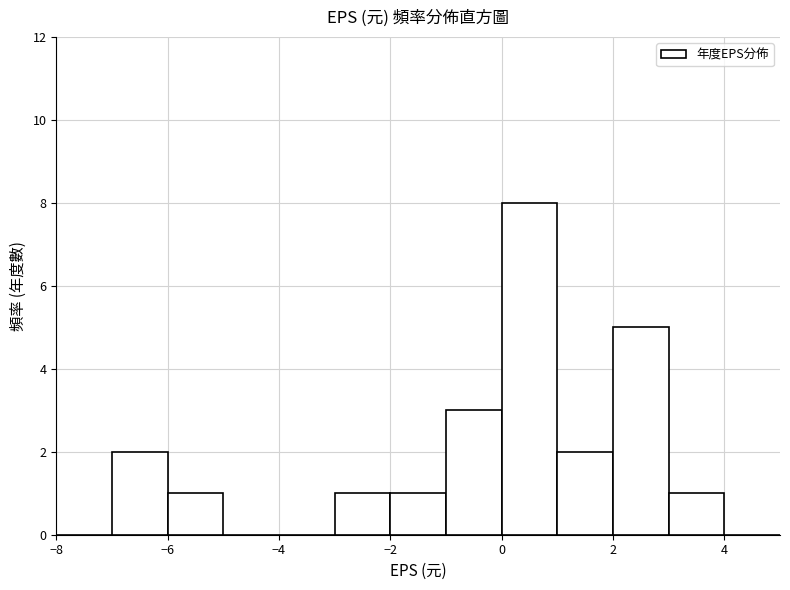

What is the height of the bar covering -1 to 0 on the x-axis? The values are not printed on the chart, so give them approximately, as read against the axis.

3